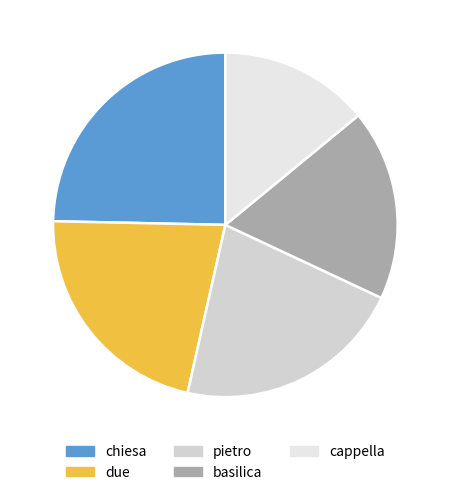

What is the ratio of the value at pietro to the value at due?

1.0